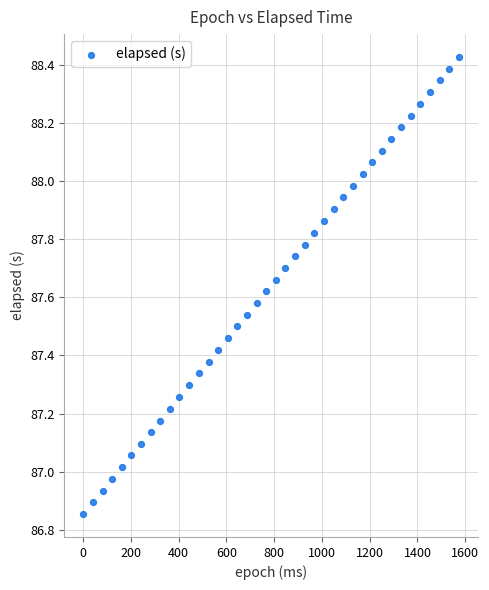

What is the range of X values (max minus min)?

1573.0